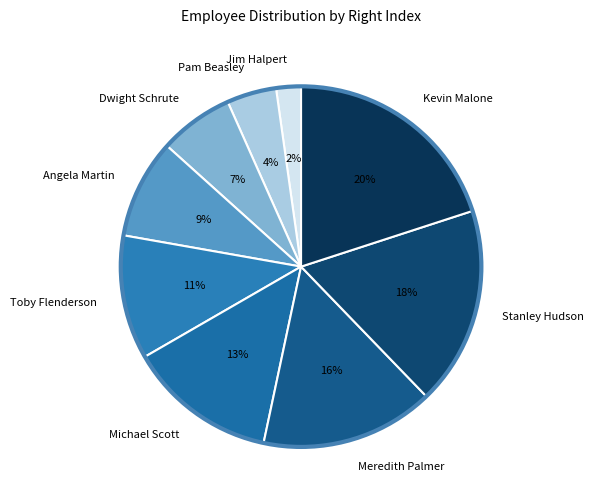

How many segments does this pie chart have?

9